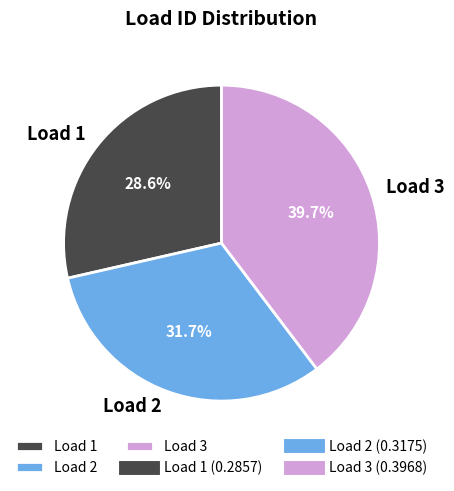

What is the largest slice in the pie chart?

Load 3